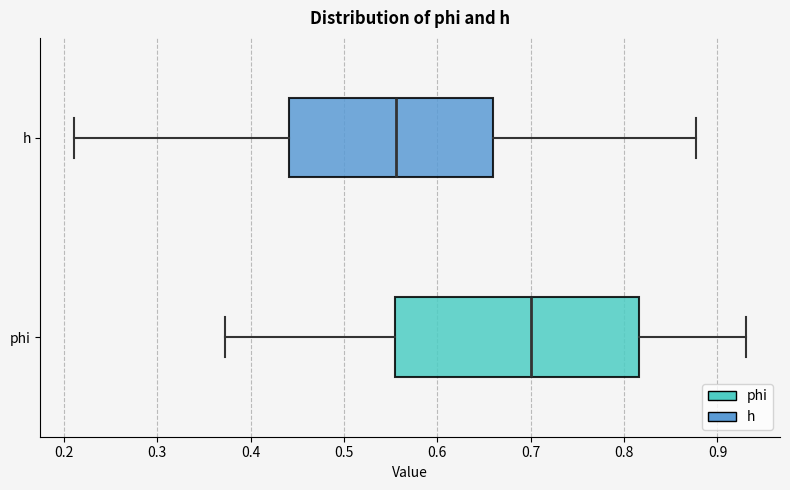

Reading bottom to top, read every box against the x-axis: the position of its median line, the range the box covers, and the ends of its whiskers. The values are not printed on the chart, so give them approximately, as read against the axis.

phi: median 0.70, box 0.56 to 0.82, whiskers 0.37 to 0.93
h: median 0.56, box 0.44 to 0.66, whiskers 0.21 to 0.88